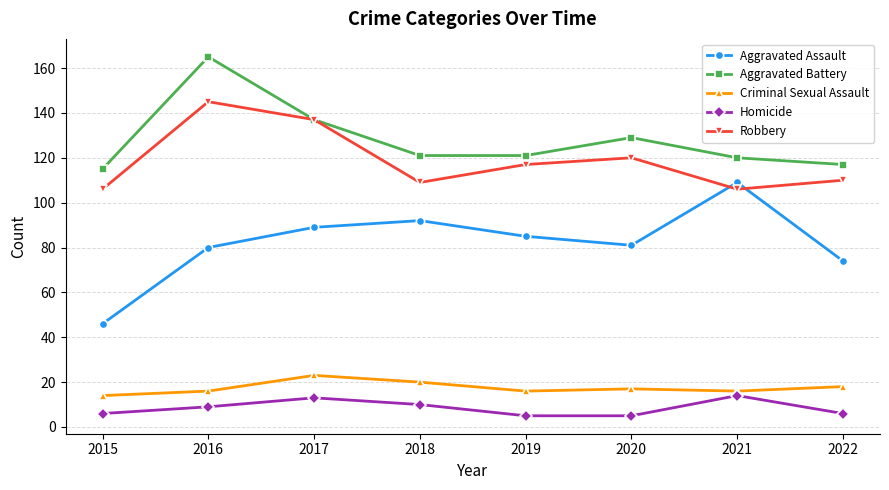

At which category does the chart reach its peak across all series?

2016